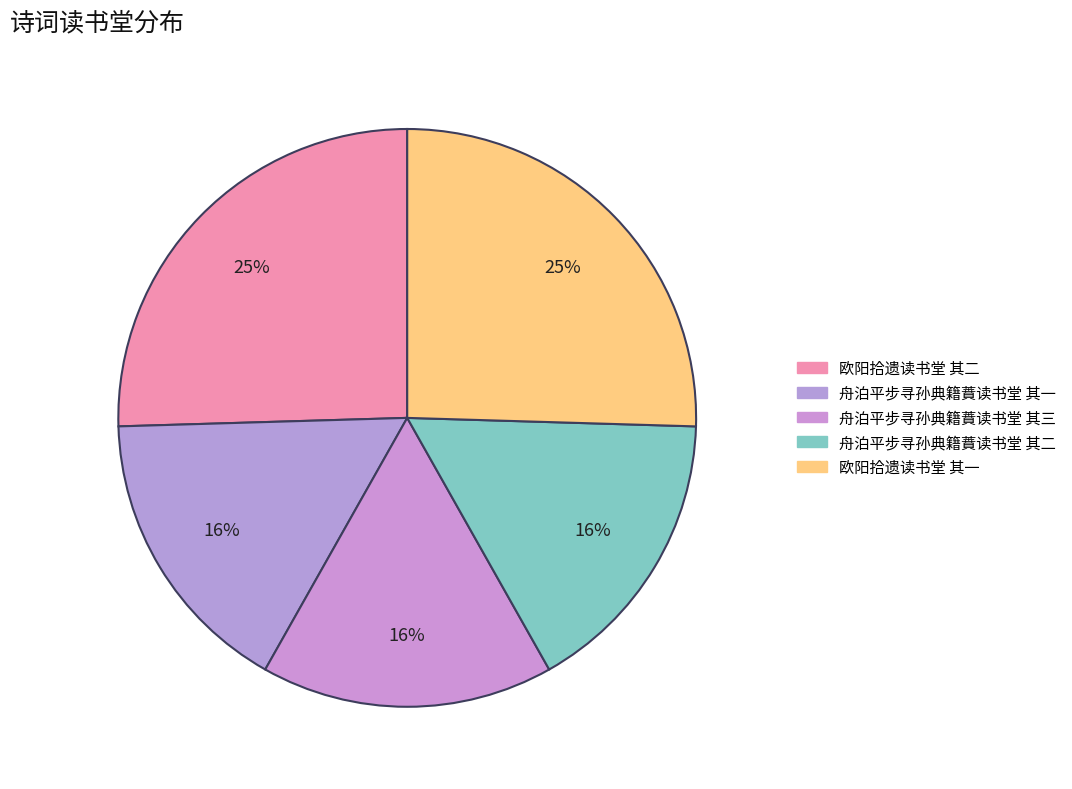

To the nearest percent, what is the average slice percentage?

20%